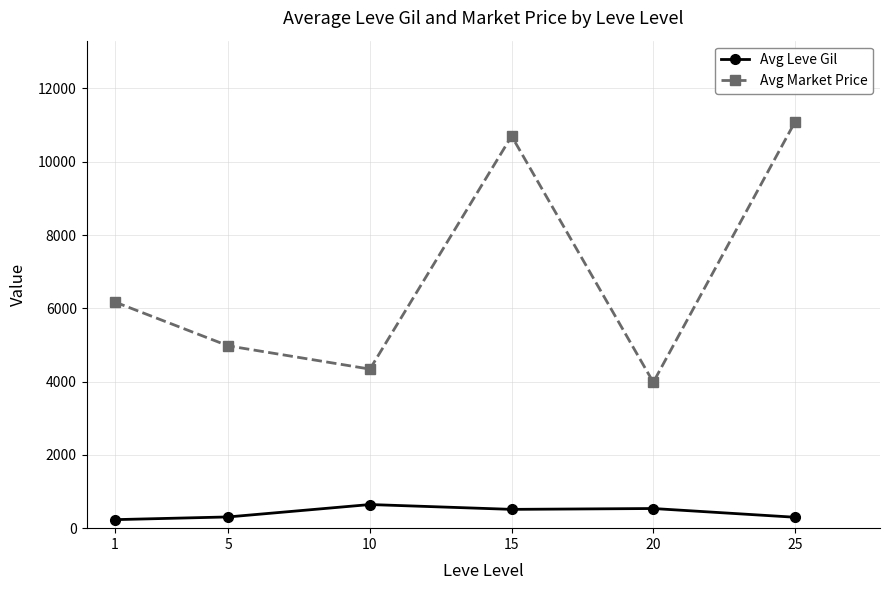

What is the highest value of the Avg Market Price series?

11087.7